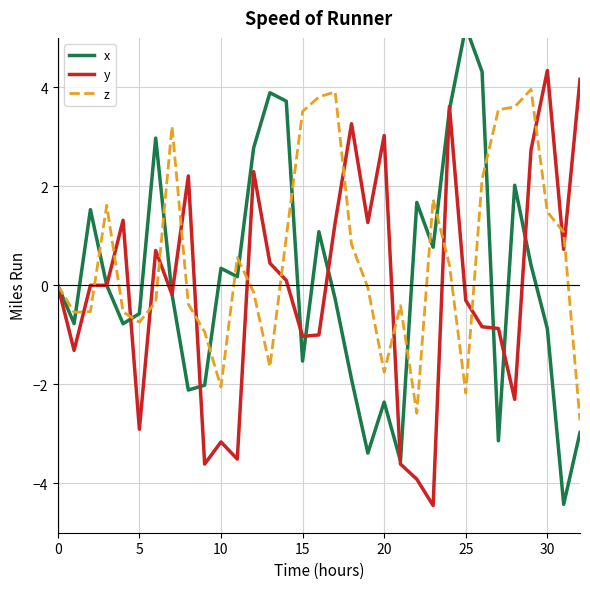

Which series has the largest total across all categories?

z